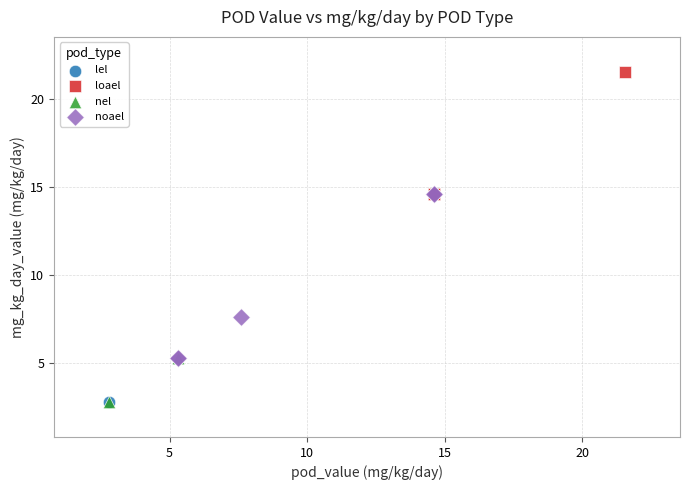

Which series contains the highest Y value?

loael